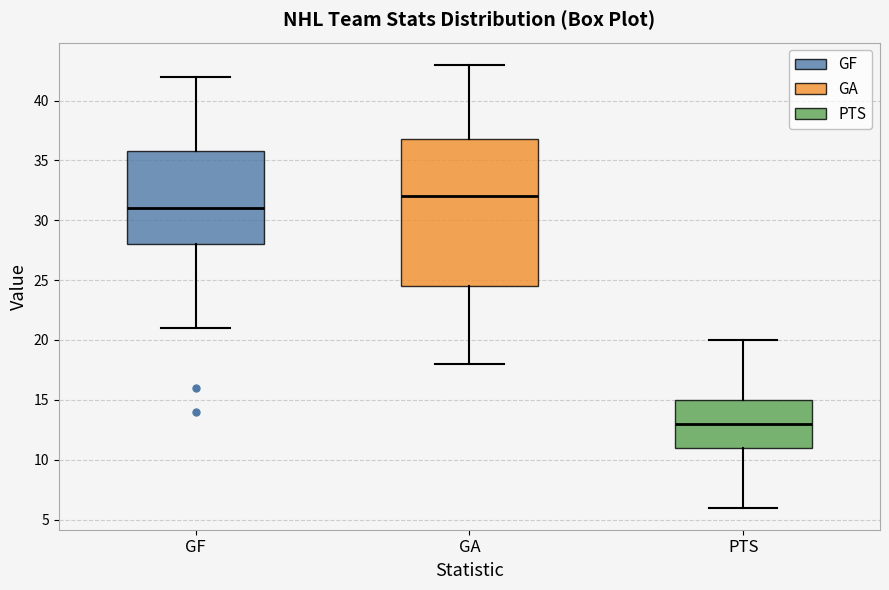

Reading left to right, transcribe this box plot: for each box, give where its median line is, the range the box spans, and where its two whiskers end, as read against the y-axis. The values are not printed on the chart, so give them approximately, as read against the axis.

GF: median 31.0, box 28.0 to 36.0, whiskers 21.0 to 42.0
GA: median 32.0, box 24.5 to 37.0, whiskers 18.0 to 43.0
PTS: median 13.0, box 11.0 to 15.0, whiskers 6.0 to 20.0